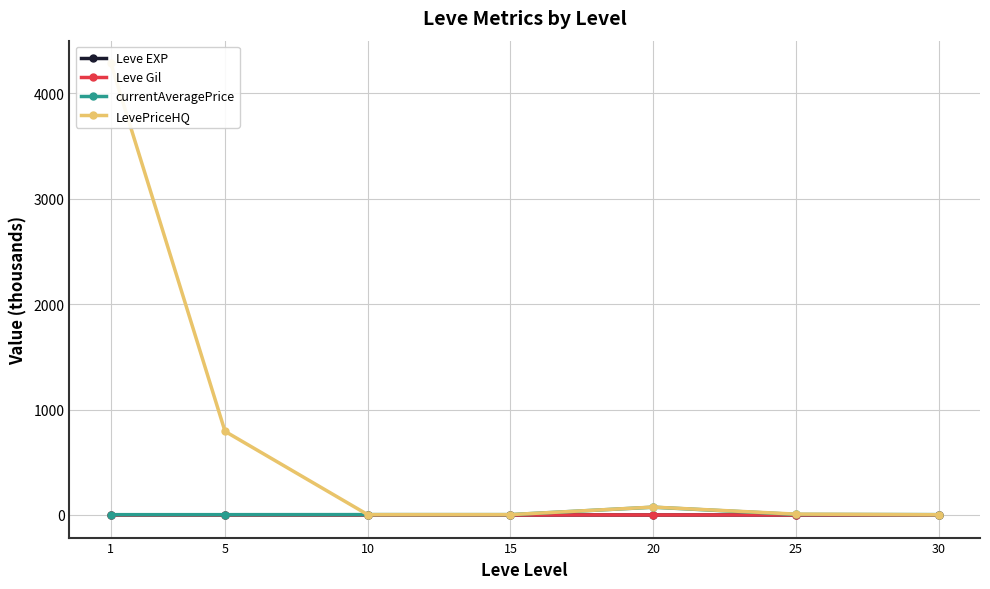

Is the value of LevePriceHQ at 10 greater than the value of Leve EXP at 30?

Yes